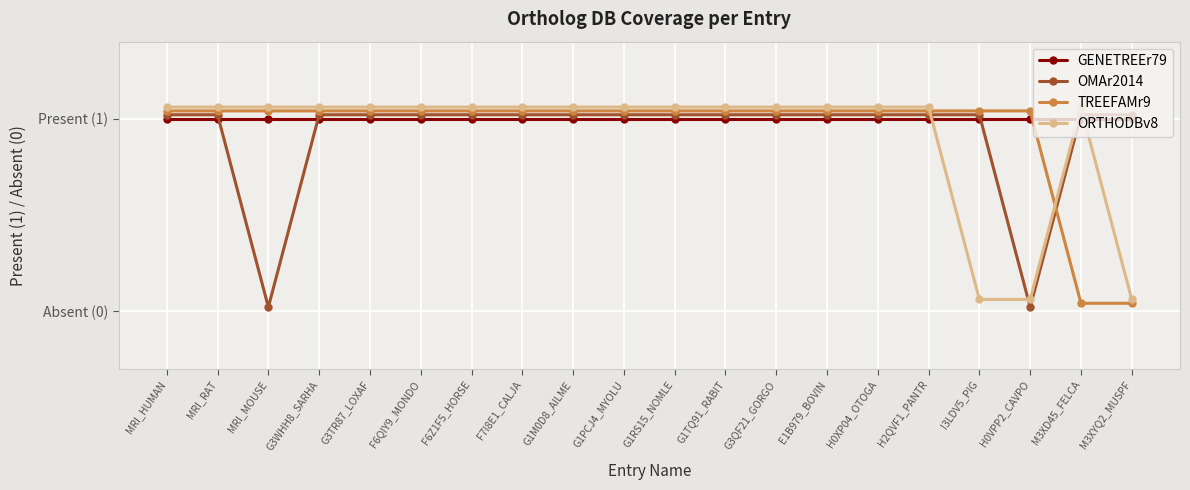

Which series changed the most between G1TQ91_RABIT and E1B979_BOVIN?

GENETREEr79